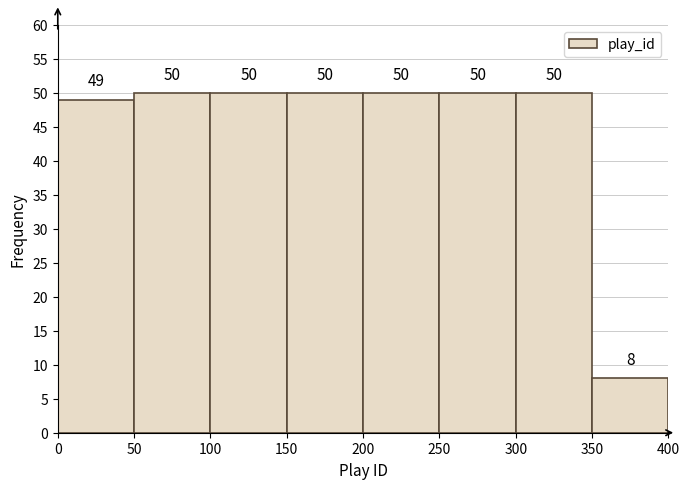

How tall is the bar that spans 0 to 50 on the x-axis?

49